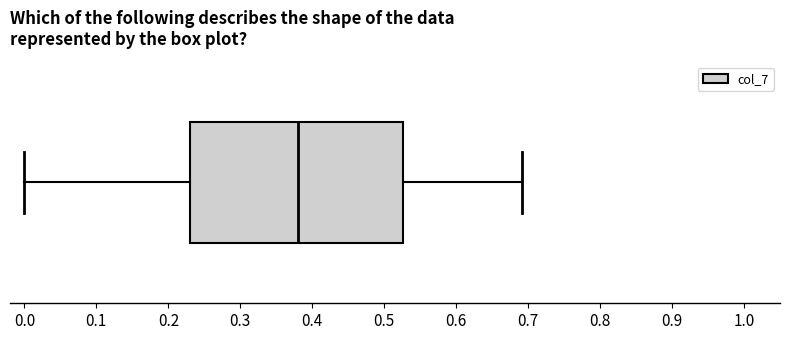

Where is the right edge of the box on the x-axis? The values are not printed on the chart, so give them approximately, as read against the axis.

0.53